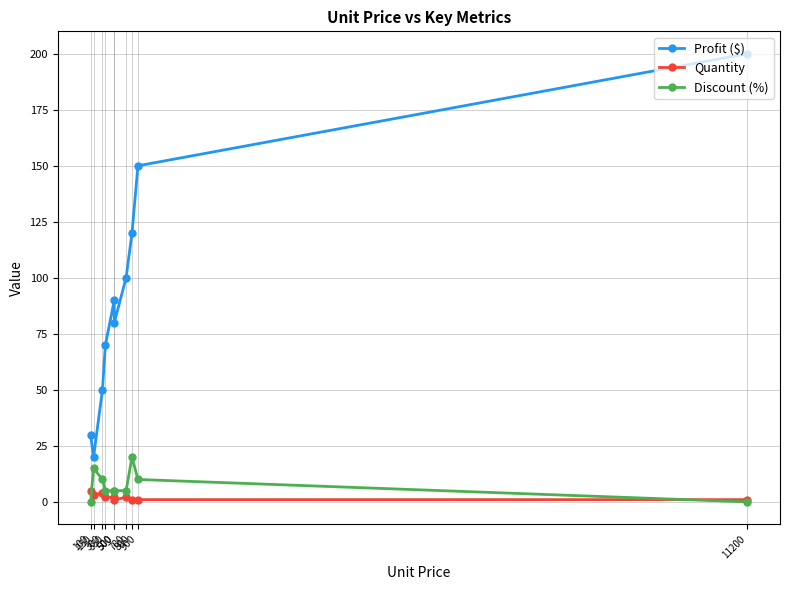

Count the number of categories in the chart.

10